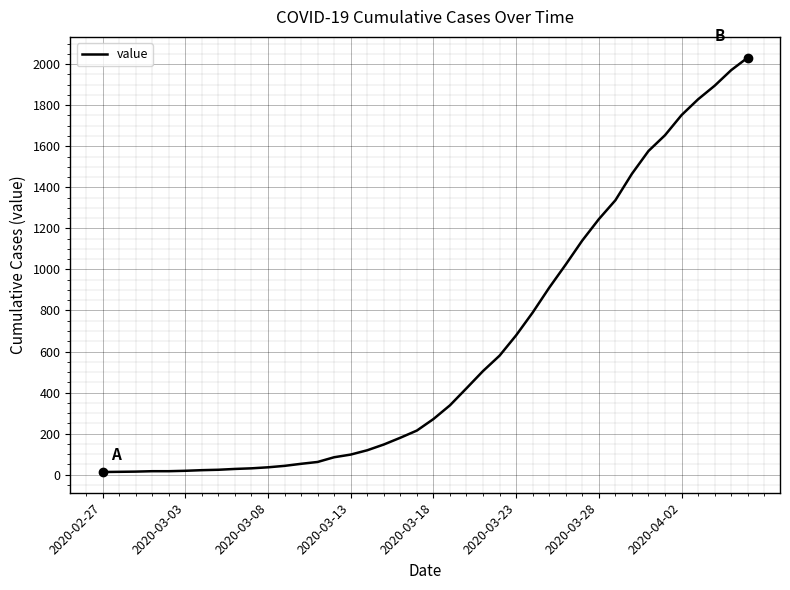

What is the difference between the maximum and minimum values?

2019